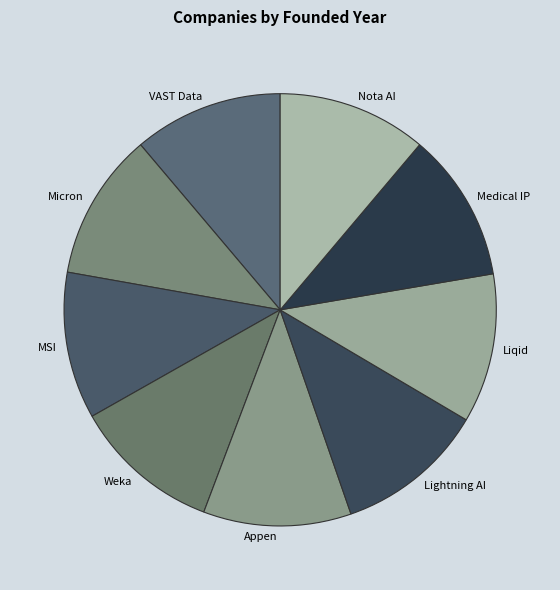

Does Nota AI account for over 50% of the chart?

No